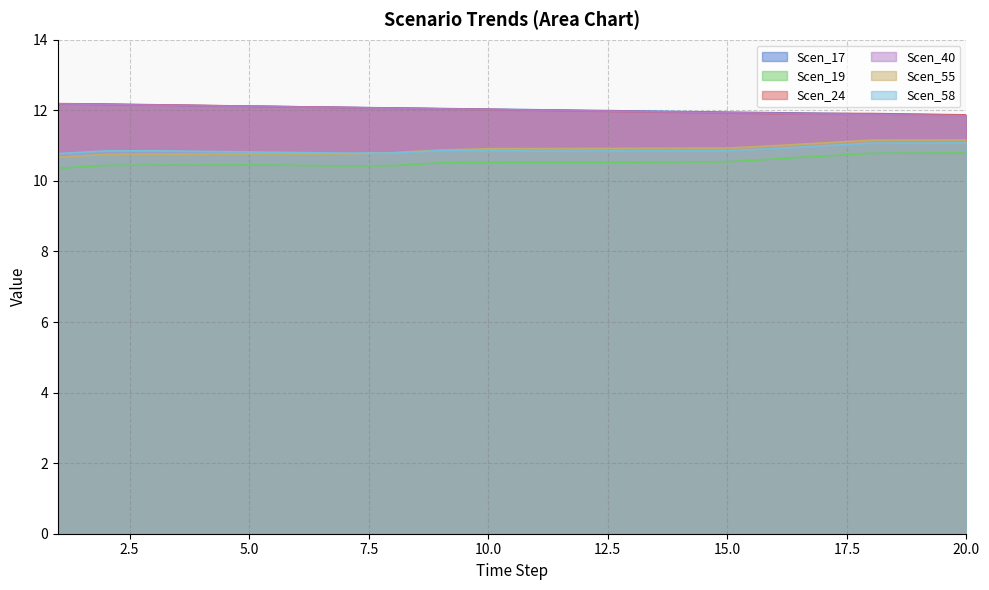

At which label is Scen_55 closest to 10?

1